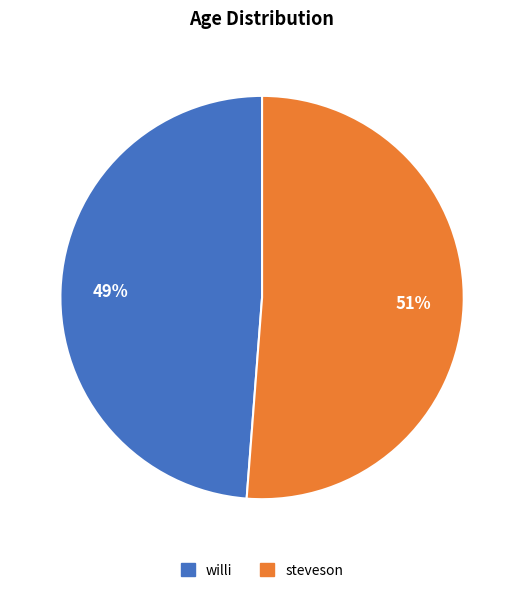

Which has a higher value, willi or steveson?

steveson